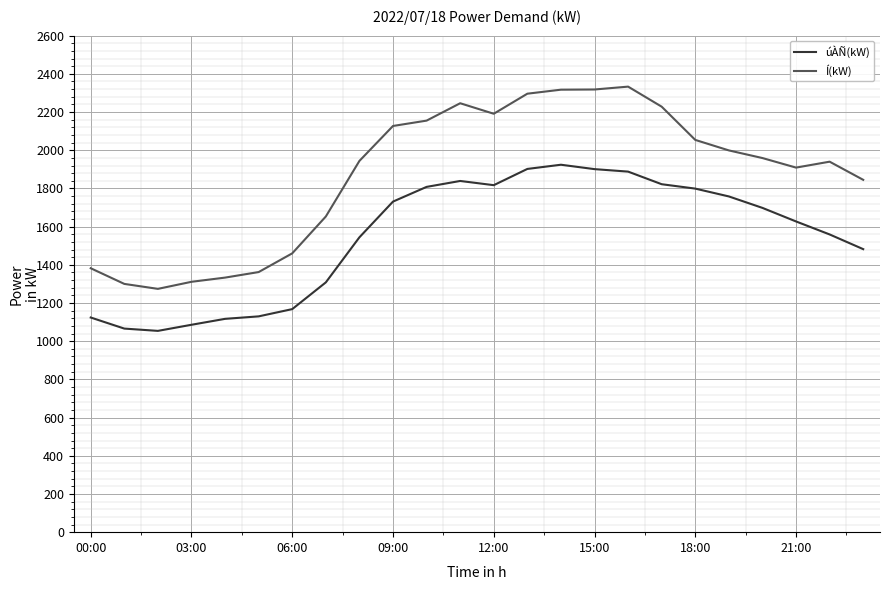

What is the maximum value shown in the chart?

2333